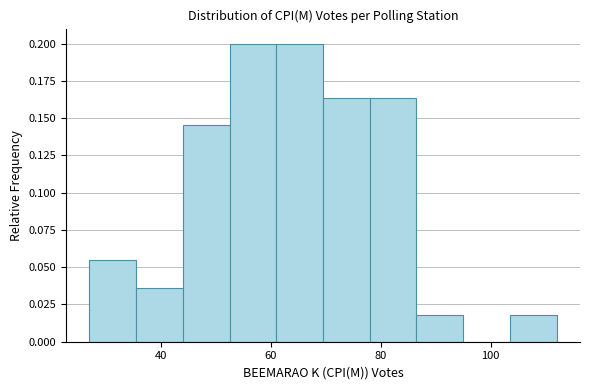

Reading left to right, transcribe this chart: for each bar, give the range it covers on the x-axis and its height. Neither the bar edges nor the heights are printed on the chart, so give them approximately, as read against the axes.

27.0 to 35.5: 0.055
35.5 to 44.0: 0.035
44.0 to 52.5: 0.145
52.5 to 61.0: 0.200
61.0 to 69.5: 0.200
69.5 to 78.0: 0.165
78.0 to 86.5: 0.165
86.5 to 95.0: 0.020
95.0 to 103.5: 0
103.5 to 112.0: 0.020